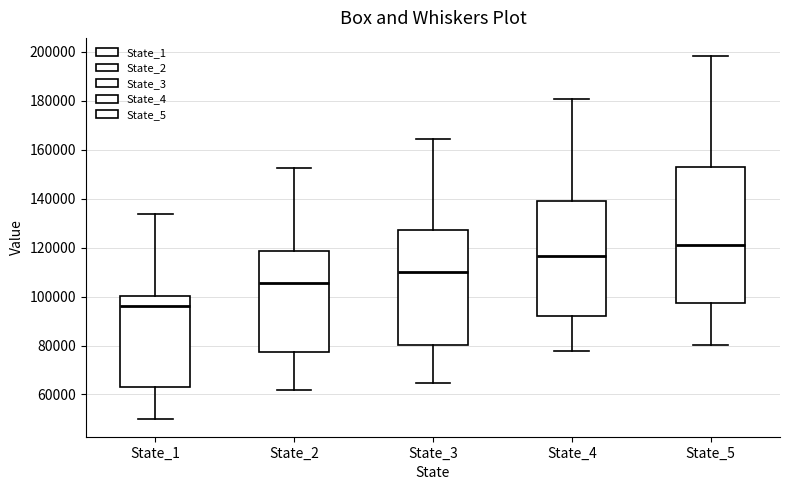

Reading left to right, read every box against the y-axis: the position of its median line, the range the box covers, and the ends of its whiskers. The values are not printed on the chart, so give them approximately, as read against the axis.

State_1: median 96000, box 62000 to 100000, whiskers 50000 to 134000
State_2: median 106000, box 78000 to 118000, whiskers 62000 to 152000
State_3: median 110000, box 80000 to 128000, whiskers 64000 to 164000
State_4: median 116000, box 92000 to 140000, whiskers 78000 to 180000
State_5: median 122000, box 98000 to 152000, whiskers 80000 to 198000